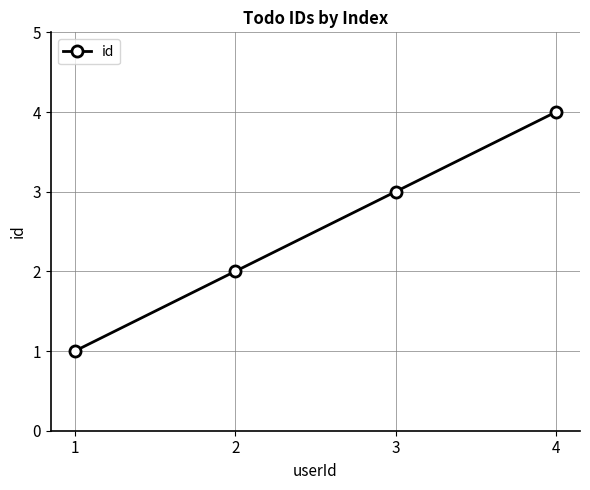

What value does the data have at 3?

3